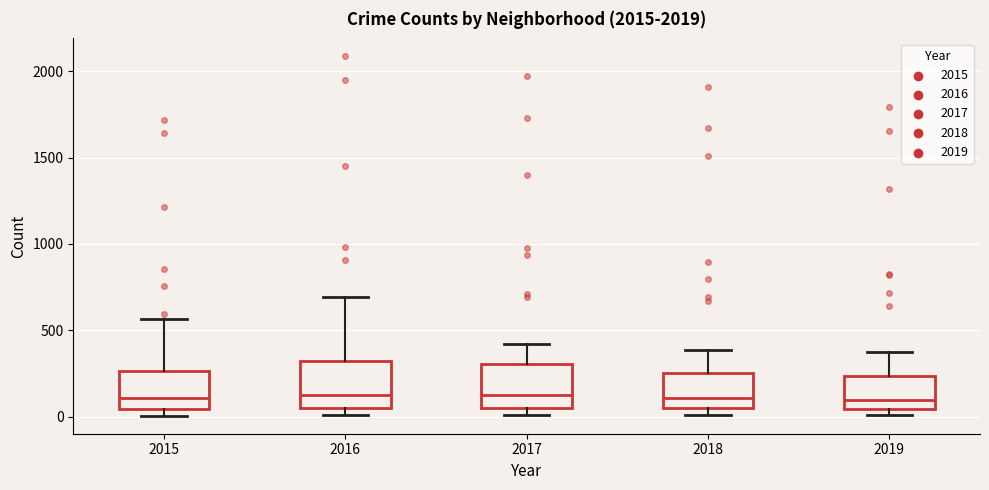

Reading left to right, read every box against the y-axis: the position of its median line, the range the box covers, and the ends of its whiskers. The values are not printed on the chart, so give them approximately, as read against the axis.

2015: median 100, box 50 to 250, whiskers 0 to 550
2016: median 150, box 50 to 300, whiskers 0 to 700
2017: median 100, box 50 to 300, whiskers 0 to 400
2018: median 100, box 50 to 250, whiskers 0 to 400
2019: median 100, box 50 to 250, whiskers 0 to 400